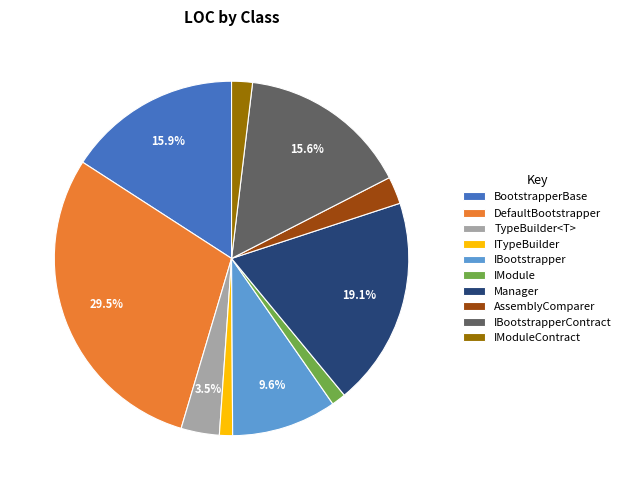

What percentage is the ITypeBuilder slice, to the nearest percent?

1%